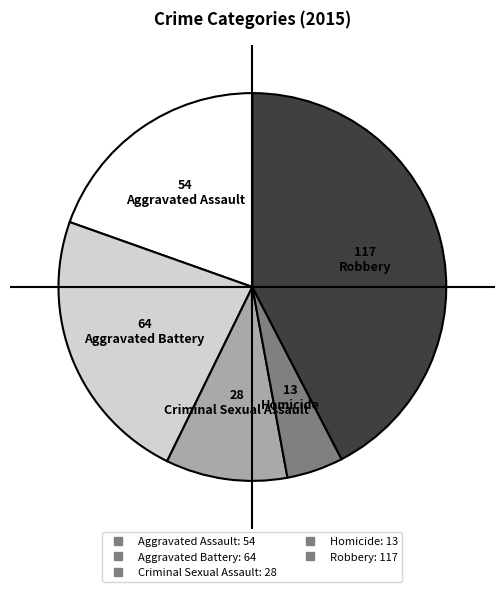

Count the number of slices in the pie.

5